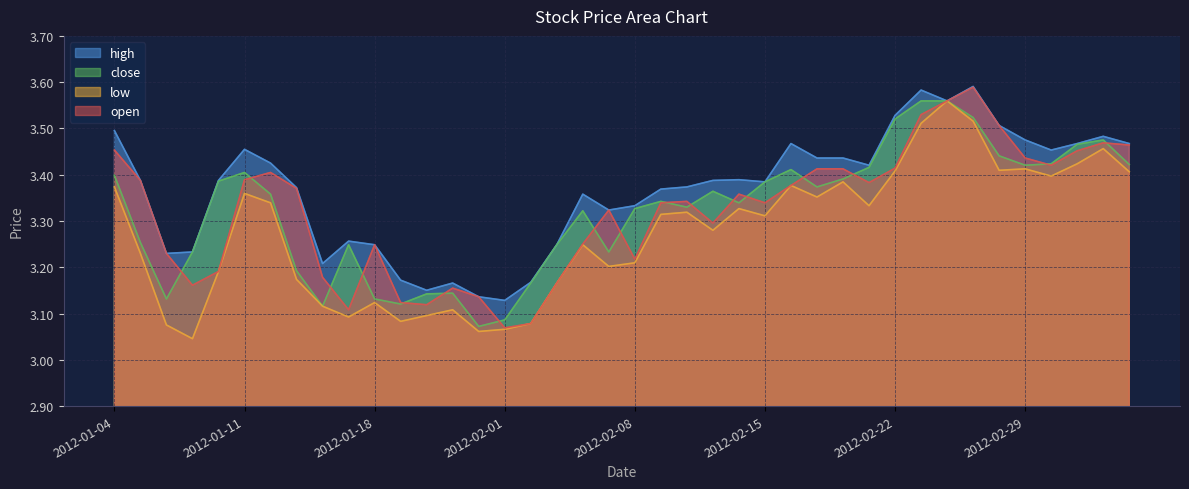

How many lines are shown in the chart?

4